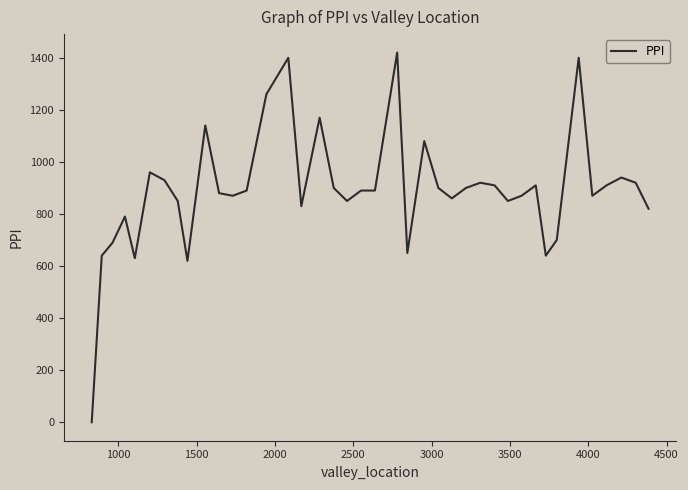

Reading left to right, transcribe all the data shown in this chart.

0	640	690	790	630	960	930	850	620	1140	880	870	890	1260	1400	830	1170	900	850	890	890	1420	650	1080	900	860	900	920	910	850	870	910	640	700	1400	870	910	940	920	820